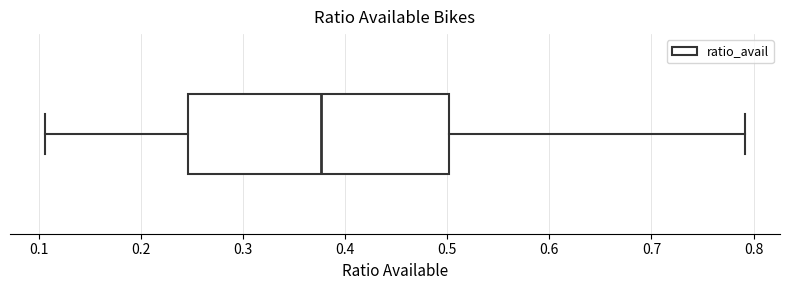

Transcribe this box plot: give where the median line is, the range the box spans, and where the two whiskers end, as read against the x-axis. The values are not printed on the chart, so give them approximately, as read against the axis.

median 0.38, box 0.25 to 0.50, whiskers 0.11 to 0.79